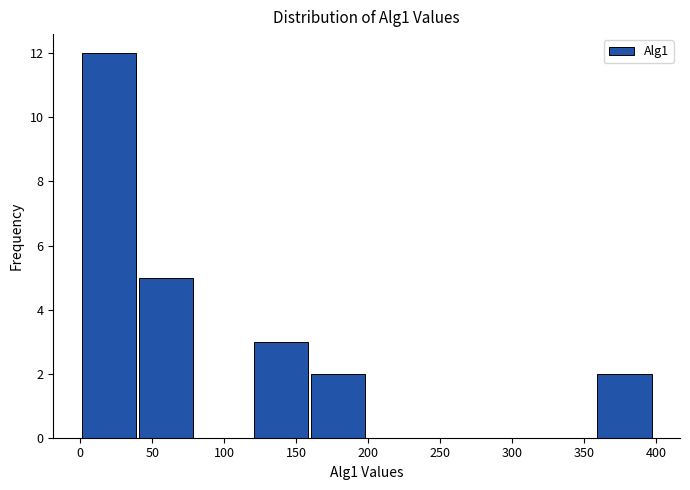

Reading left to right, list every bar in this chart as the range it spans on the x-axis followed by its height. Neither the bar edges nor the heights are printed on the chart, so give them approximately, as read against the axes.

0 to 40: 12
40 to 80: 5
80 to 120: 0
120 to 160: 3
160 to 200: 2
200 to 240: 0
240 to 280: 0
280 to 320: 0
320 to 360: 0
360 to 400: 2